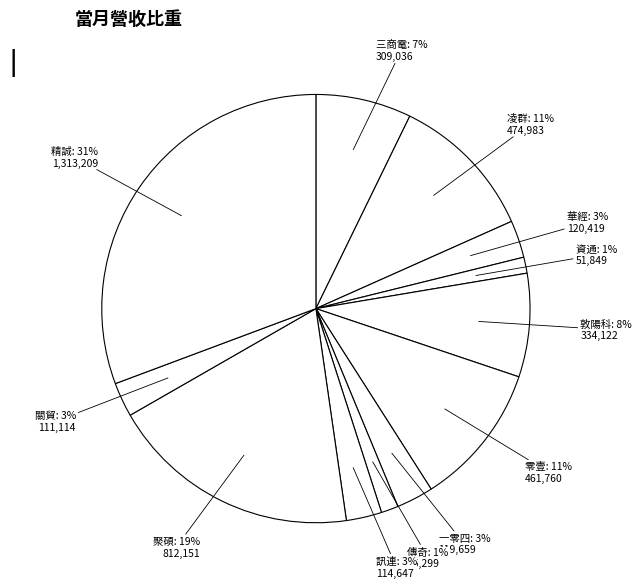

Is it true that 凌群 is 23% of the pie?

False